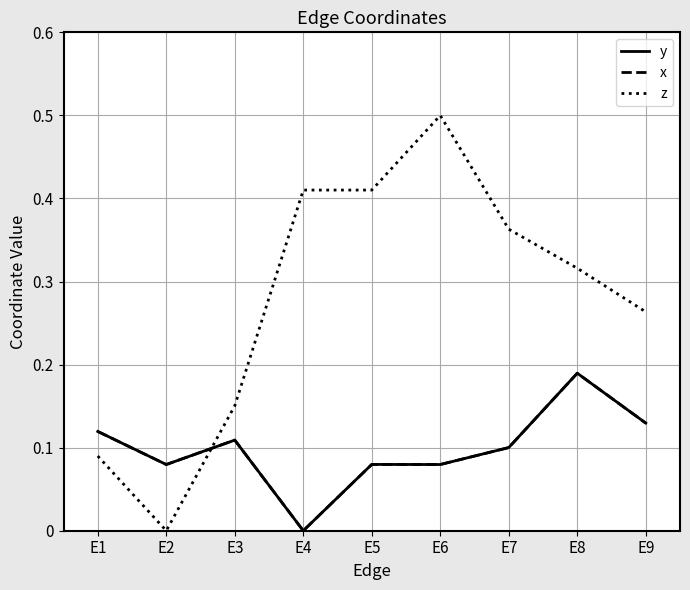

Does the chart display data point markers on the line(s)?

No